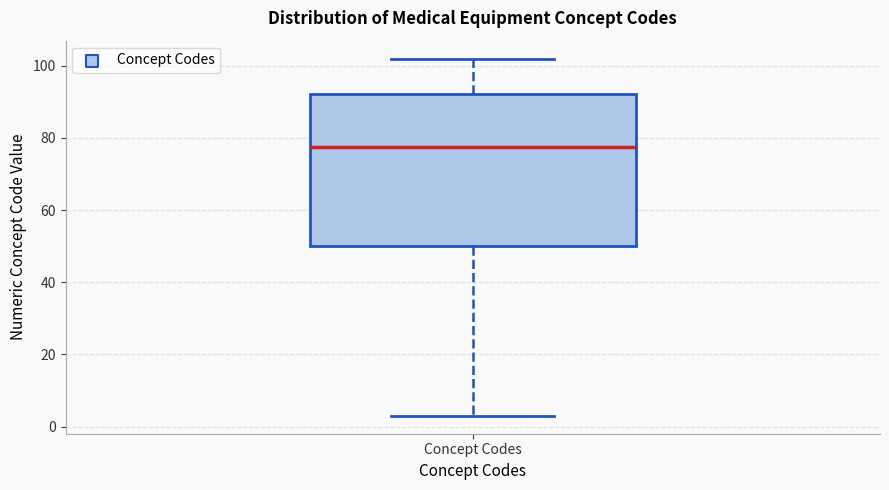

Transcribe this box plot: give where the median line is, the range the box spans, and where the two whiskers end, as read against the y-axis. The values are not printed on the chart, so give them approximately, as read against the axis.

median 78, box 50 to 92, whiskers 4 to 102